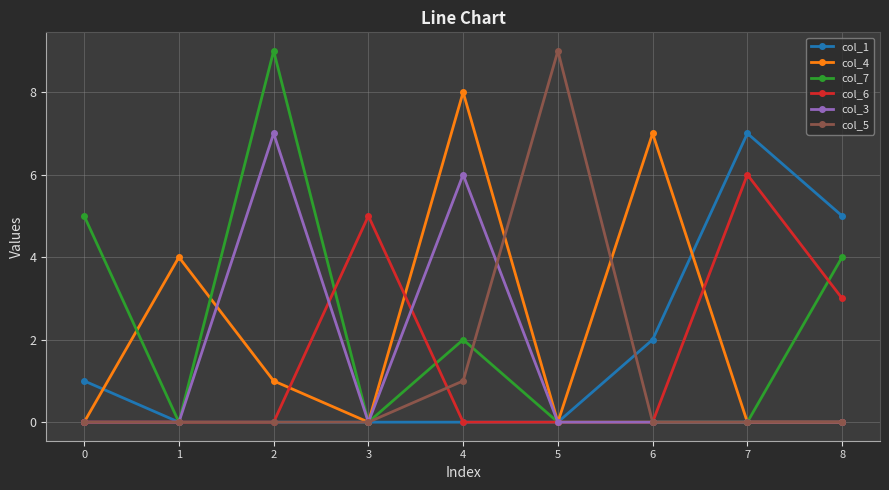

What is the greatest value displayed?

9